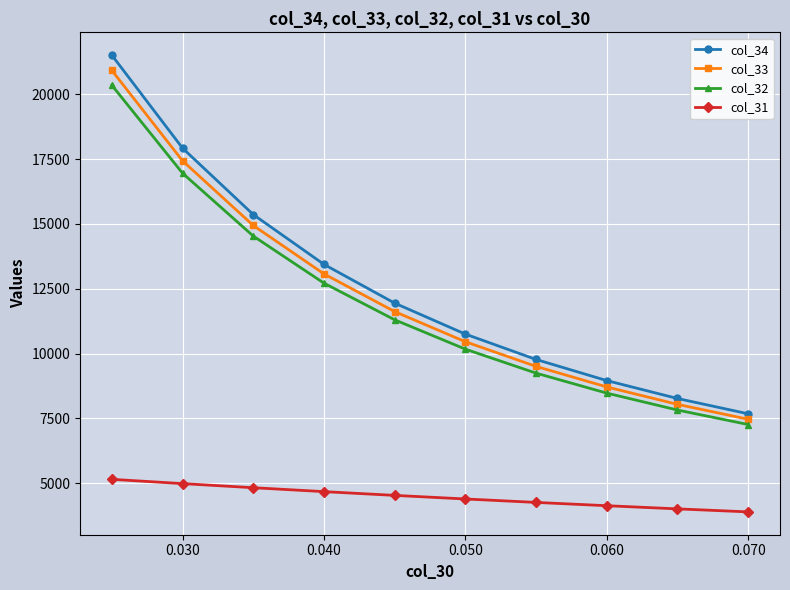

True or false: col_33 and col_31 intersect in this chart.

False